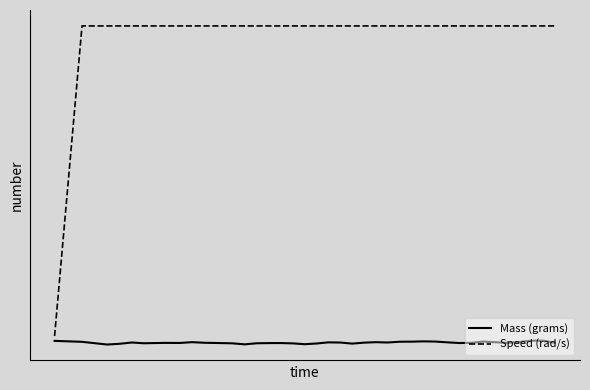

True or false: Mass (grams) and Speed (rad/s) cross at least once.

False